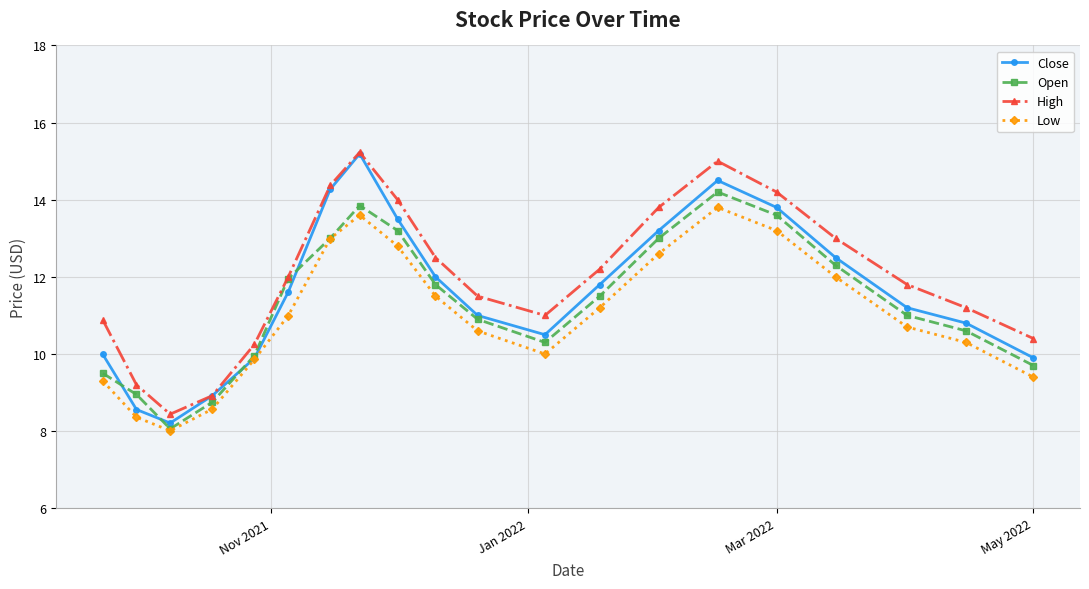

What is the greatest value displayed?

15.2